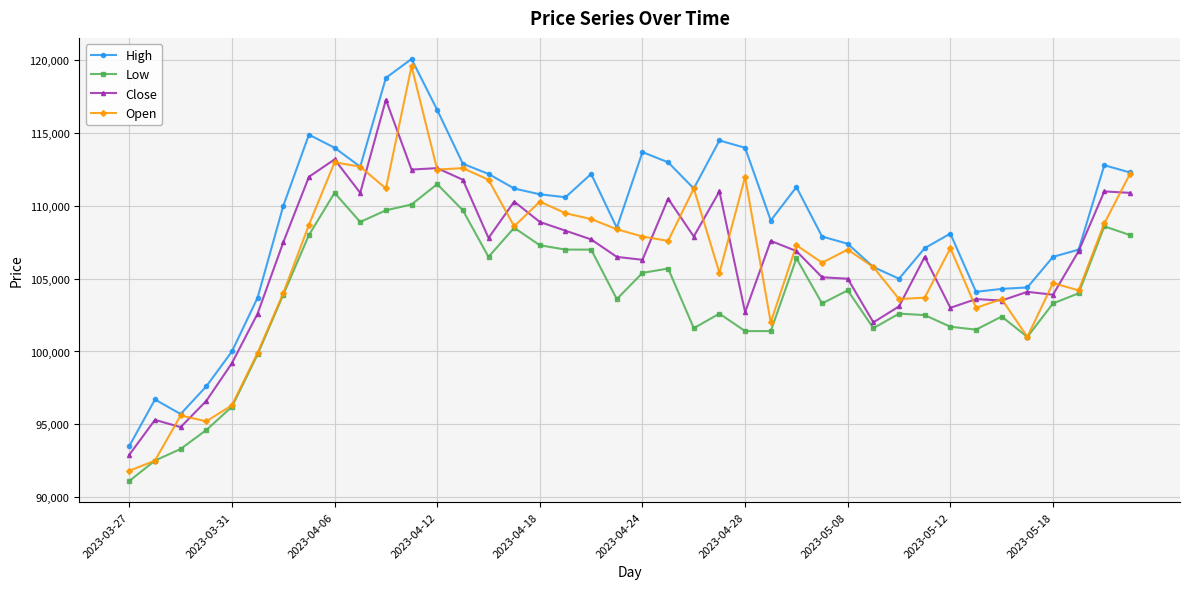

What is the highest value of the Open series?

119600